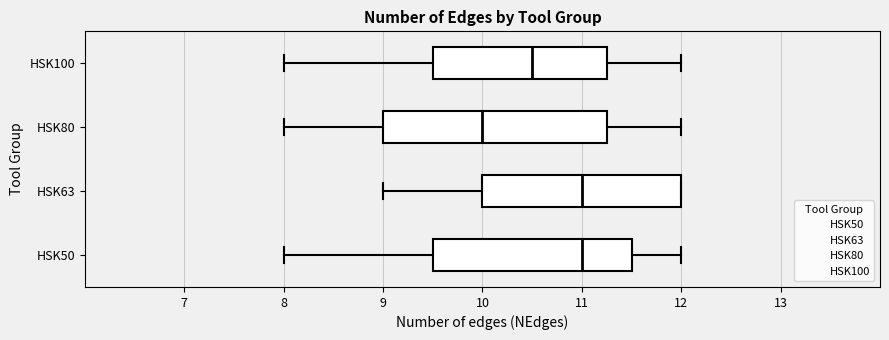

Reading bottom to top, transcribe this box plot: for each box, give where its median line is, the range the box spans, and where its two whiskers end, as read against the x-axis. The values are not printed on the chart, so give them approximately, as read against the axis.

HSK50: median 11.0, box 9.5 to 11.5, whiskers 8.0 to 12.0
HSK63: median 11.0, box 10.0 to 12.0, whiskers 9.0 to 12.0
HSK80: median 10.0, box 9.0 to 11.3, whiskers 8.0 to 12.0
HSK100: median 10.5, box 9.5 to 11.3, whiskers 8.0 to 12.0